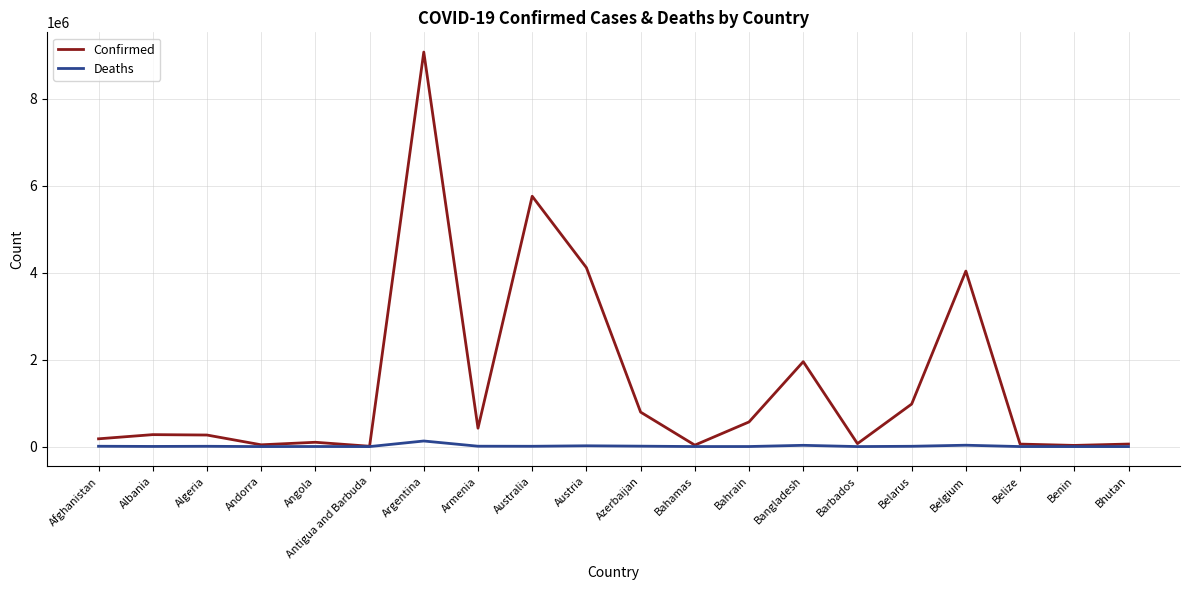

What is the difference between the Confirmed values at Belarus and Barbados?

910183